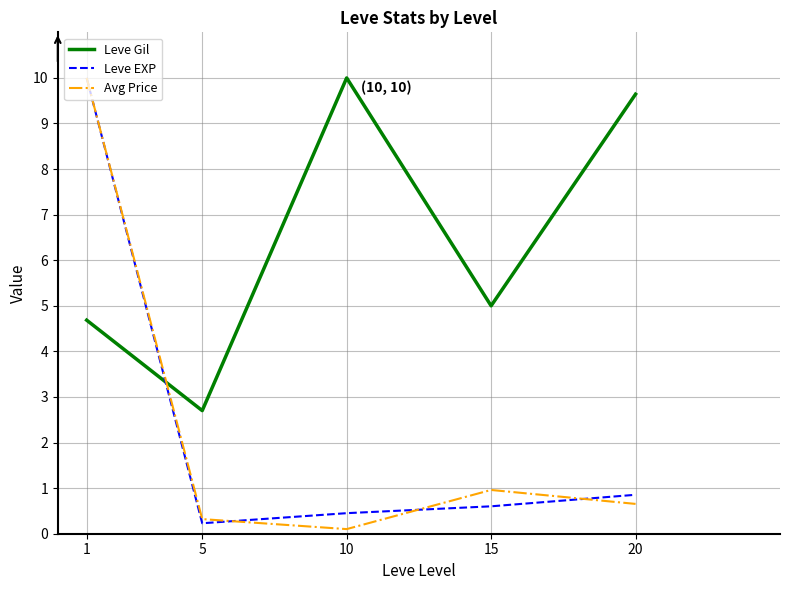

Where is the first local minimum for Leve Gil?

5